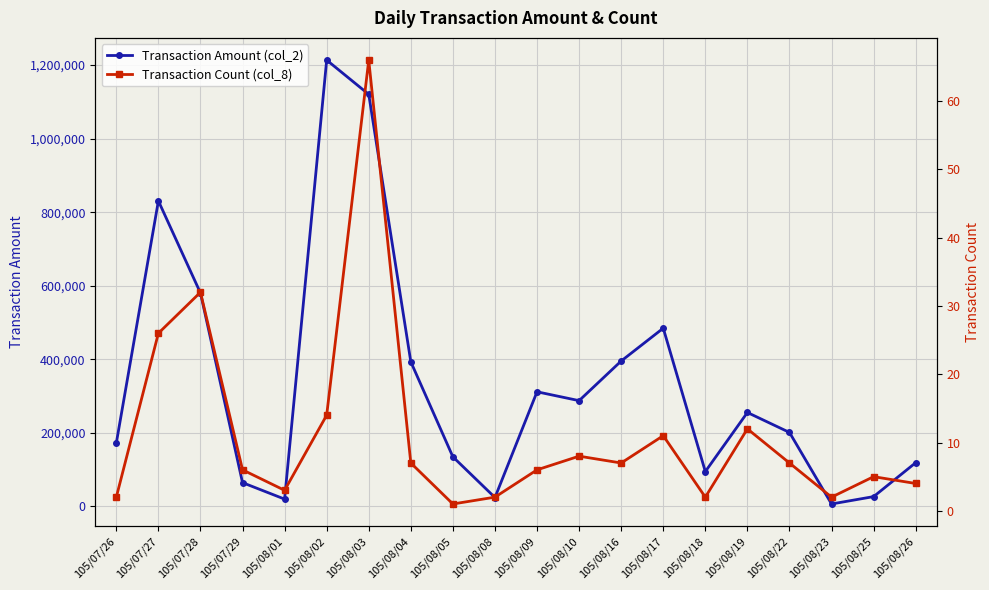

At 105/08/25, list the series in order from smallest to largest.

Transaction Count (col_8), Transaction Amount (col_2)